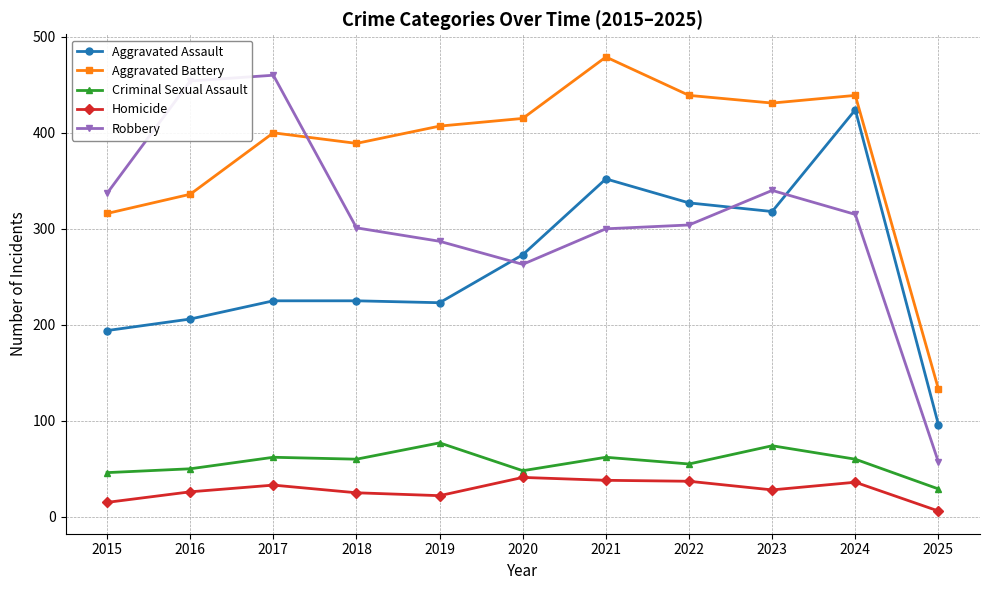

How many interior local valleys does the Aggravated Battery series have?

2